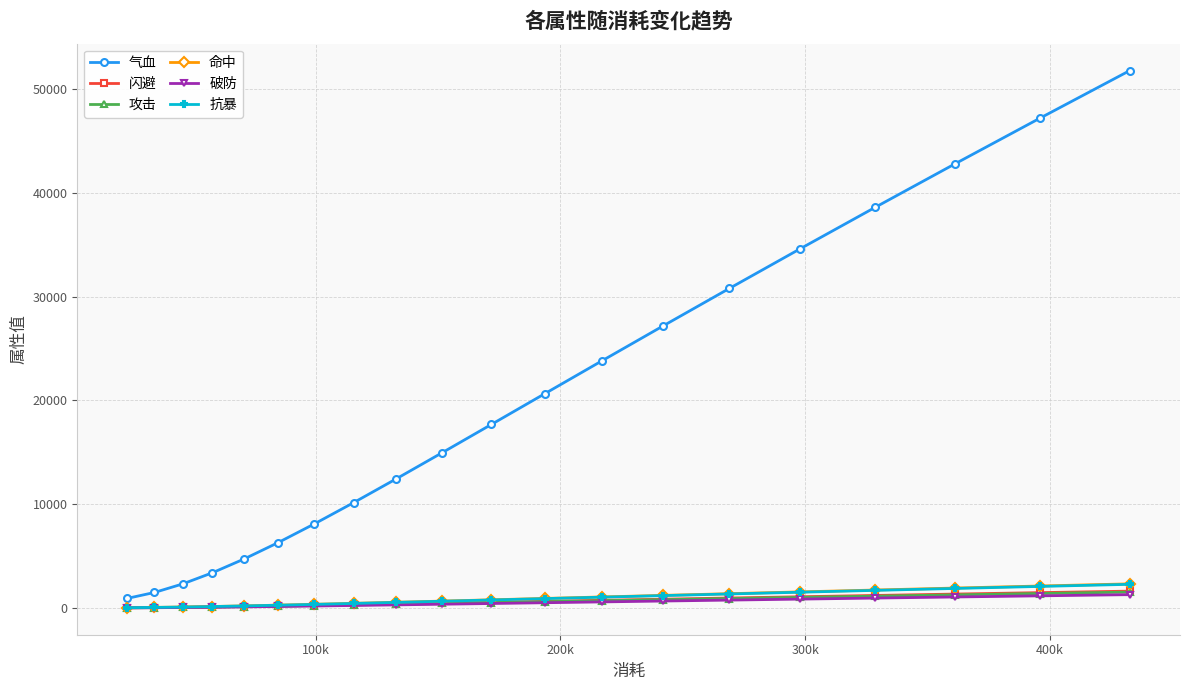

True or false: 气血 has more than 1 points higher than both neighbors.

False